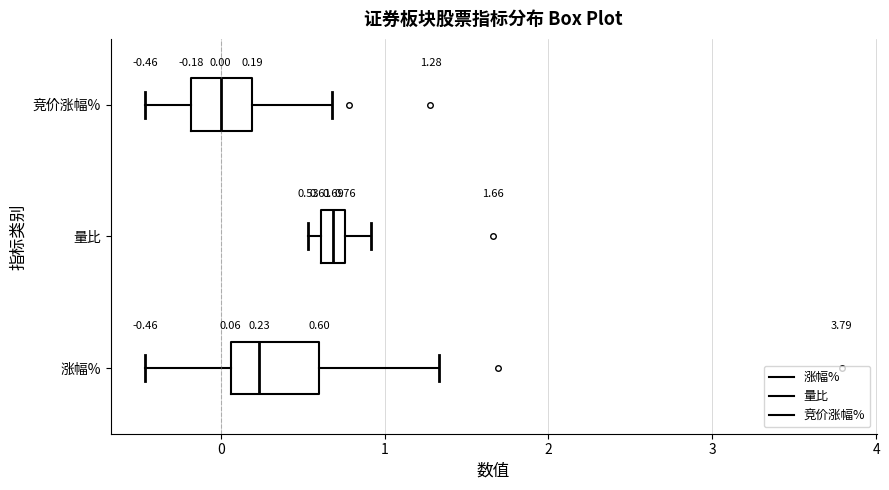

Which box's median line is the furthest to the left?

竞价涨幅%